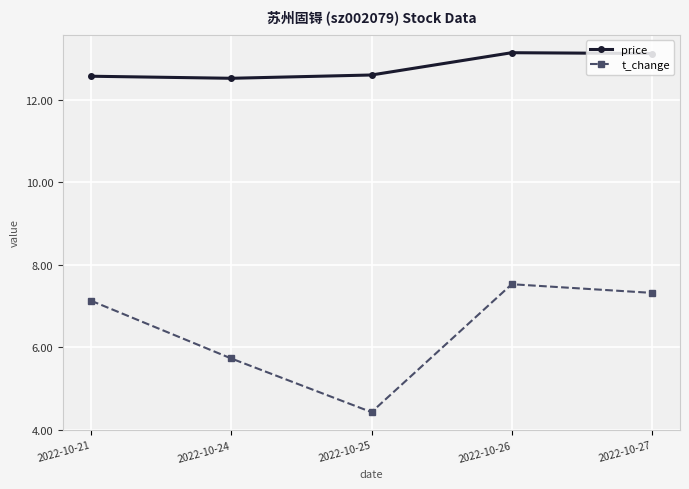

Is the value of price at 2022-10-21 greater than the value of t_change at 2022-10-27?

Yes